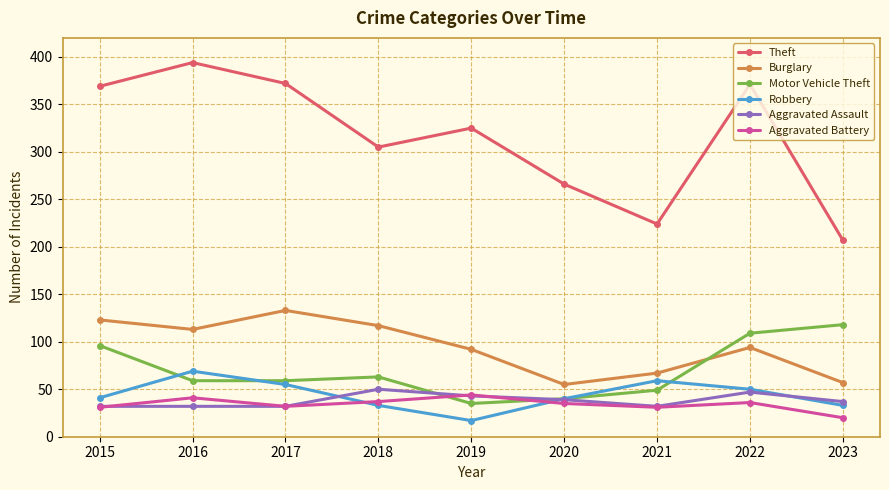

The value of Theft at 2019 is 119. True or false?

False